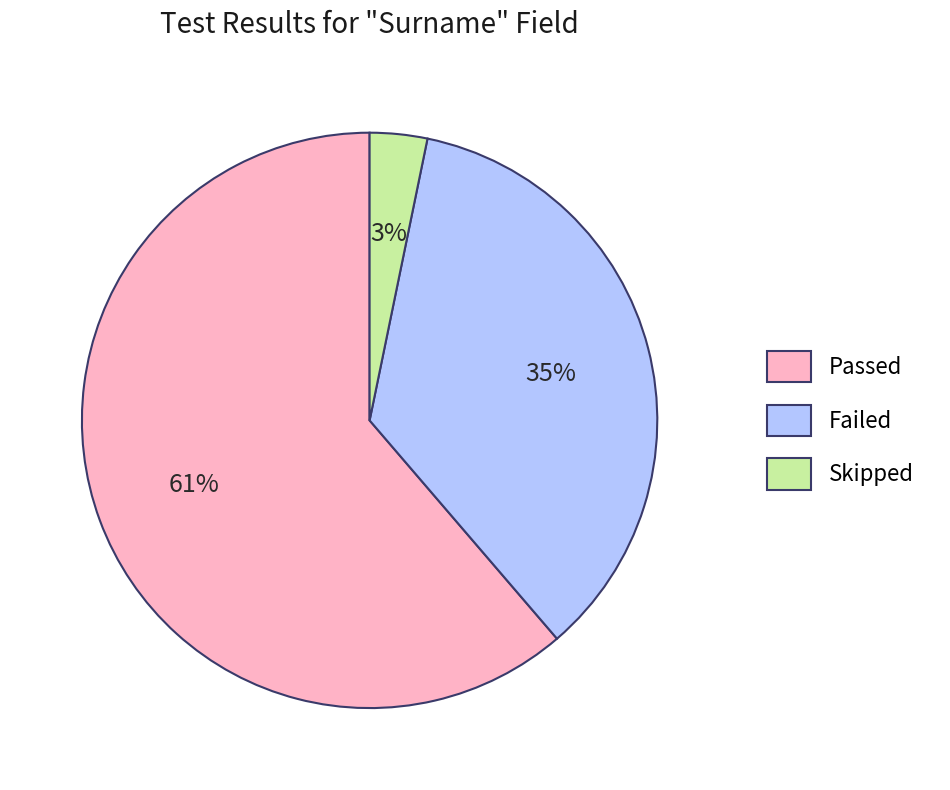

Does Skipped represent more than half of the total?

No